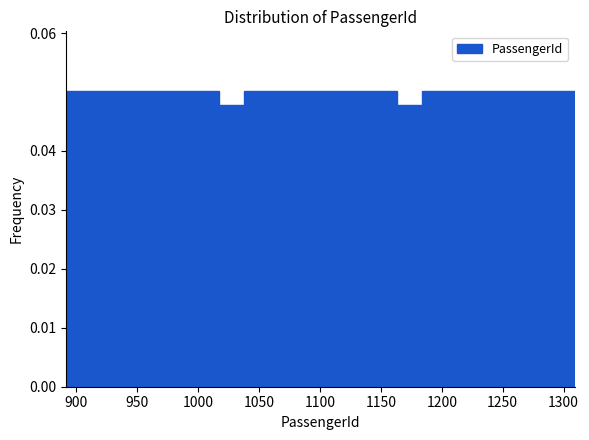

What is the height of the bar covering 1100 to 1120 on the x-axis? Neither the bar edges nor the heights are printed on the chart, so give them approximately, as read against the axes.

0.050